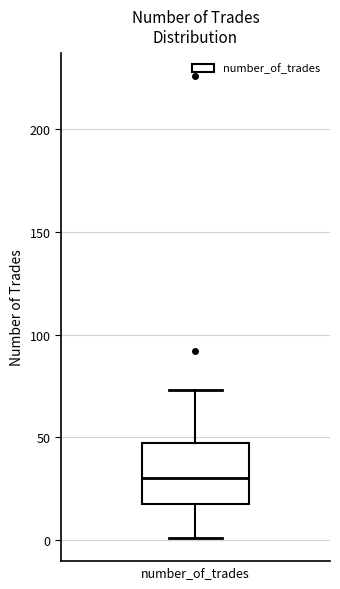

Where does the lower whisker of the box for number_of_trades end on the y-axis? The values are not printed on the chart, so give them approximately, as read against the axis.

0